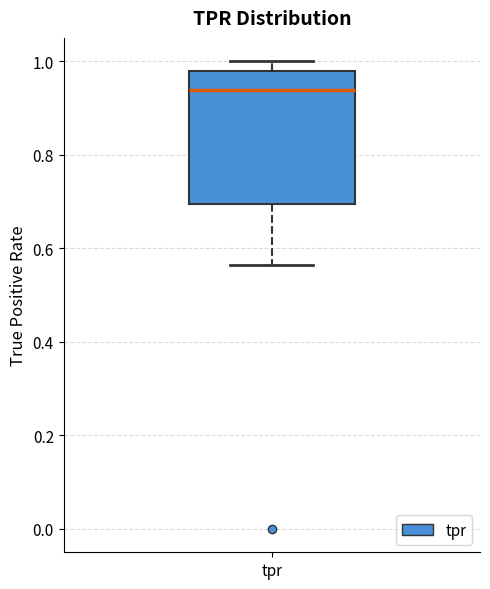

Where is the lower edge of the box for tpr on the y-axis? The values are not printed on the chart, so give them approximately, as read against the axis.

0.70